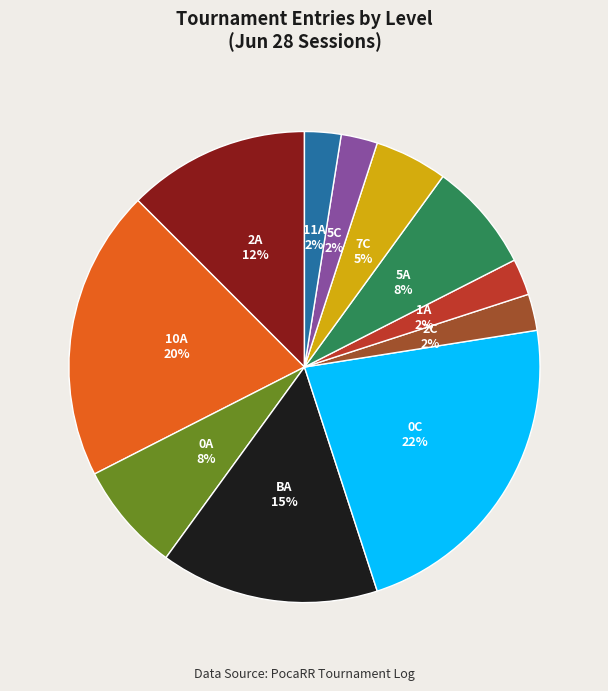

Count the number of slices in the pie.

11